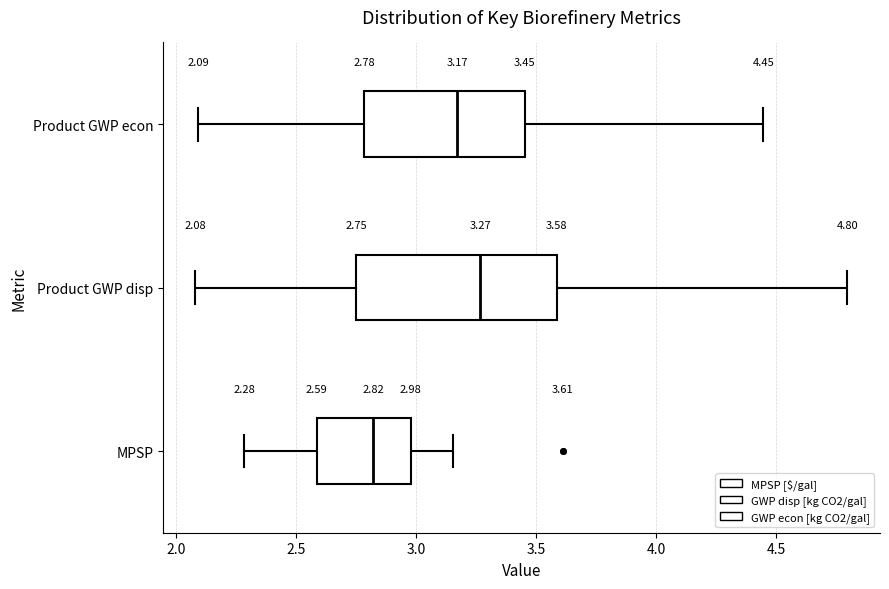

Comparing the boxes themselves (not the whiskers), which one is the widest?

Product GWP disp